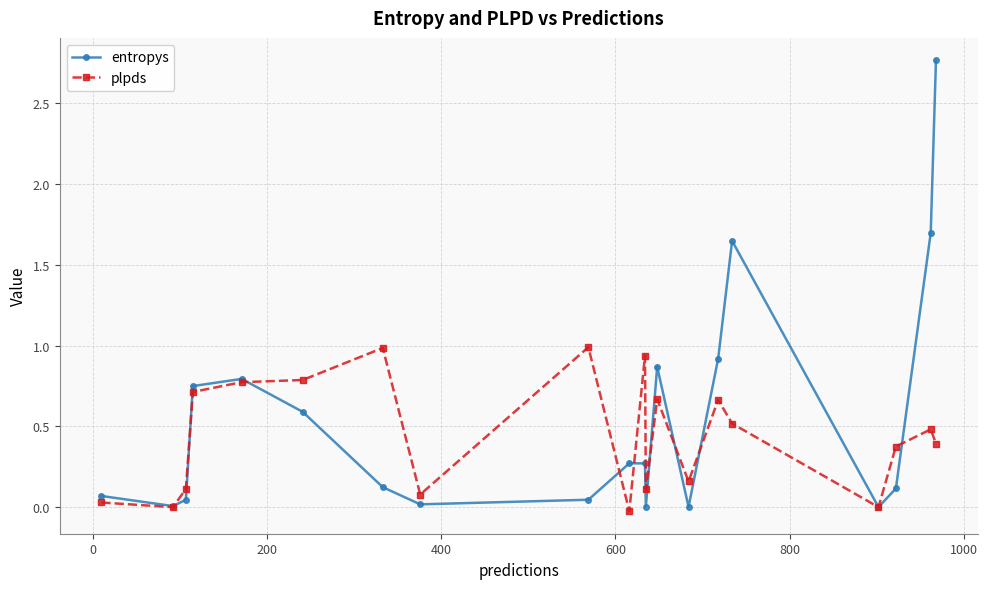

Rank the series by their maximum value, from highest to lowest.

entropys, plpds